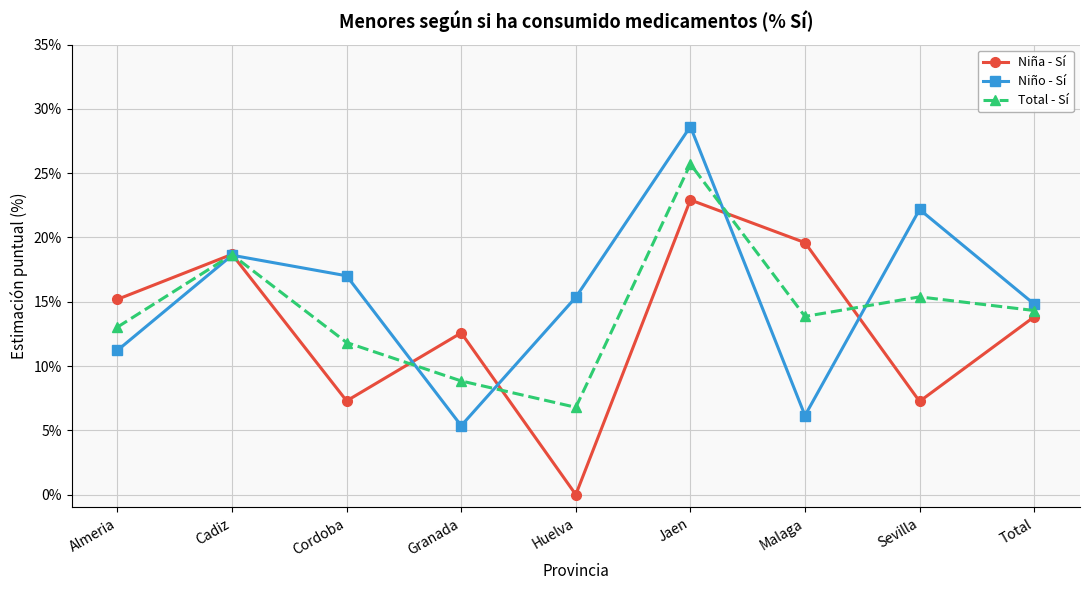

What is the sum of all Niña - Sí values?

117.4